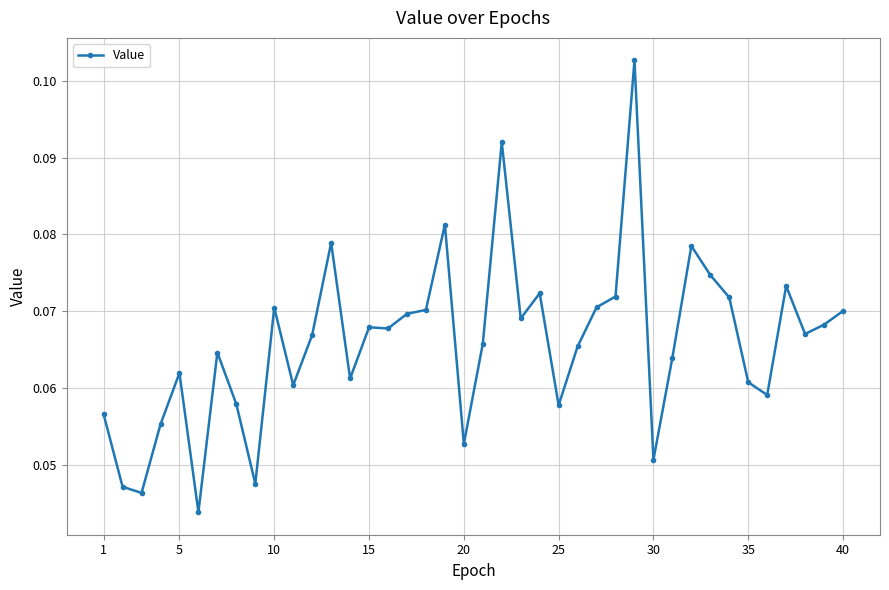

What is the sum of all values?

2.6